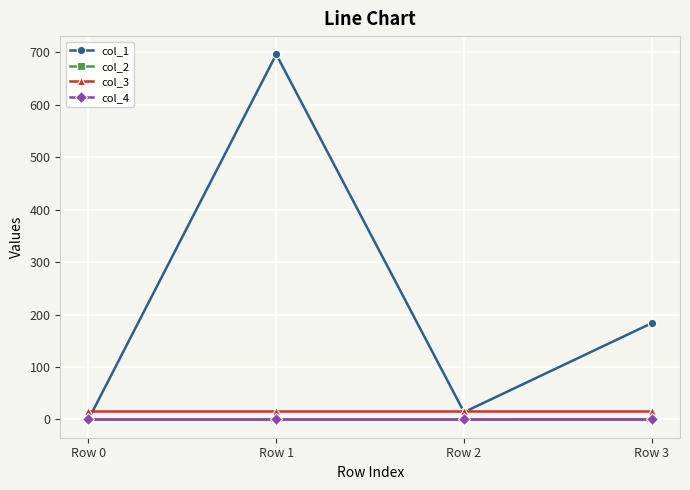

True or false: col_4 has more than 2 points higher than both neighbors.

False